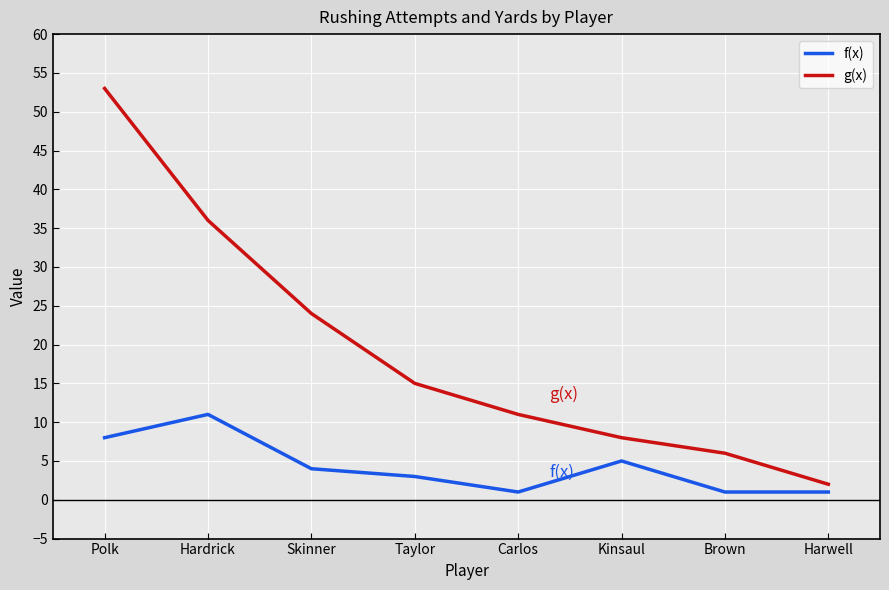

Count the f(x) values in the range 1 to 8.

7